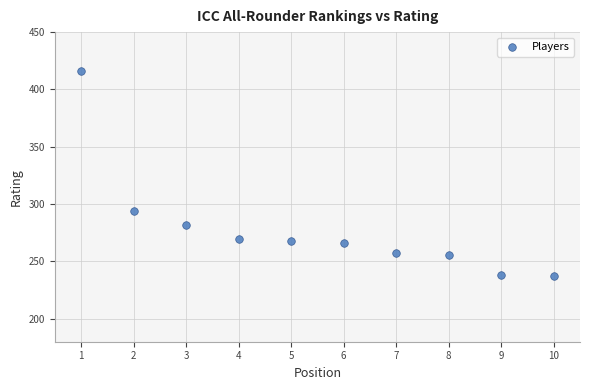

What Y value in the scatter plot is closest to 326?

294